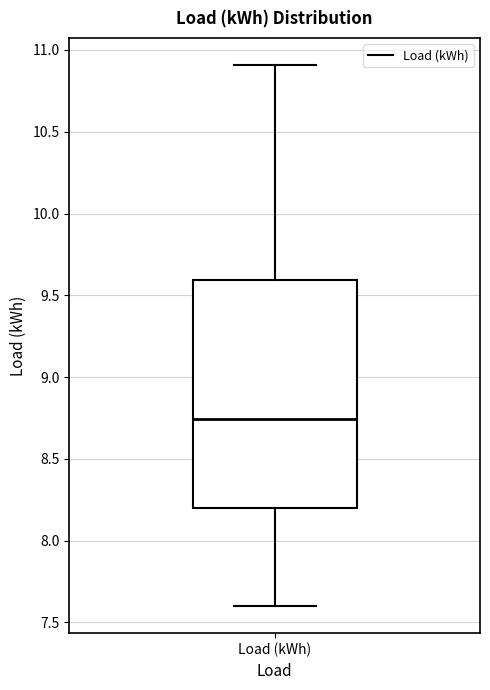

Where is the upper edge of the box for Load (kWh) on the y-axis? The values are not printed on the chart, so give them approximately, as read against the axis.

9.60